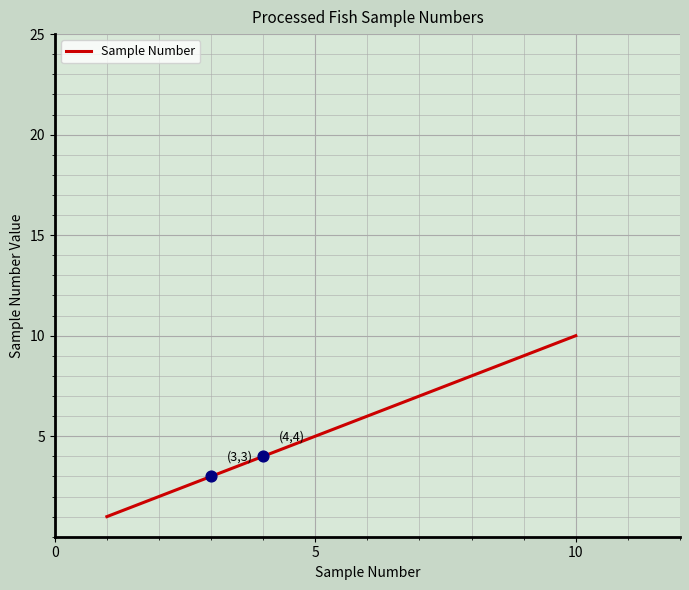

What is the maximum value shown in the chart?

10